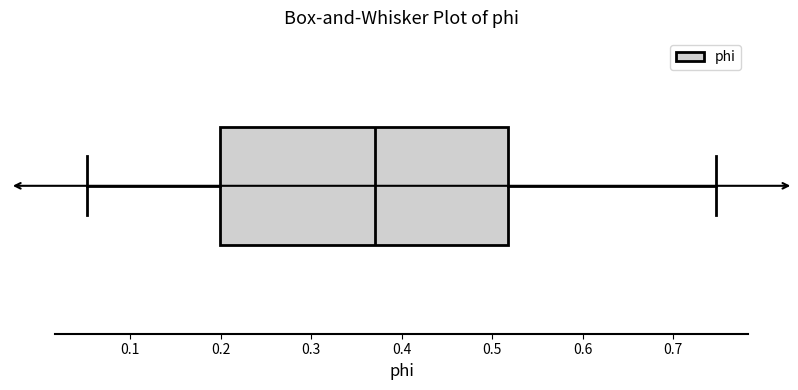

Transcribe this box plot: give where the median line is, the range the box spans, and where the two whiskers end, as read against the x-axis. The values are not printed on the chart, so give them approximately, as read against the axis.

median 0.37, box 0.20 to 0.52, whiskers 0.05 to 0.75